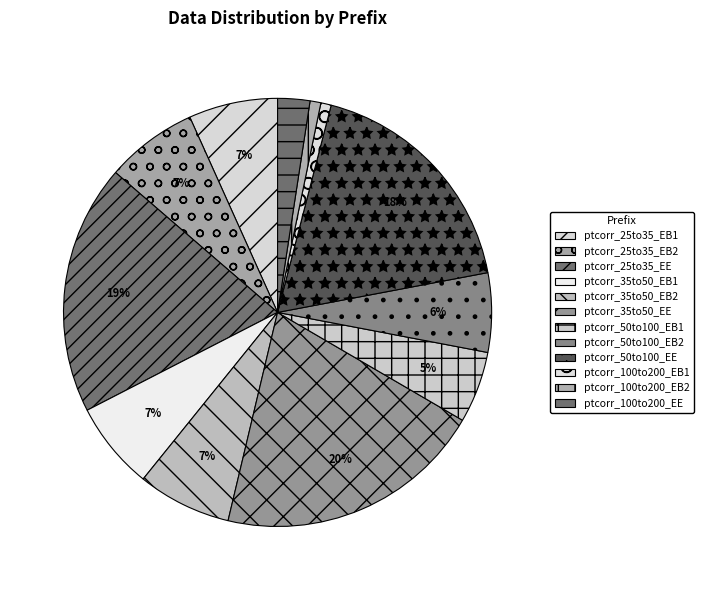

How many segments does this pie chart have?

12